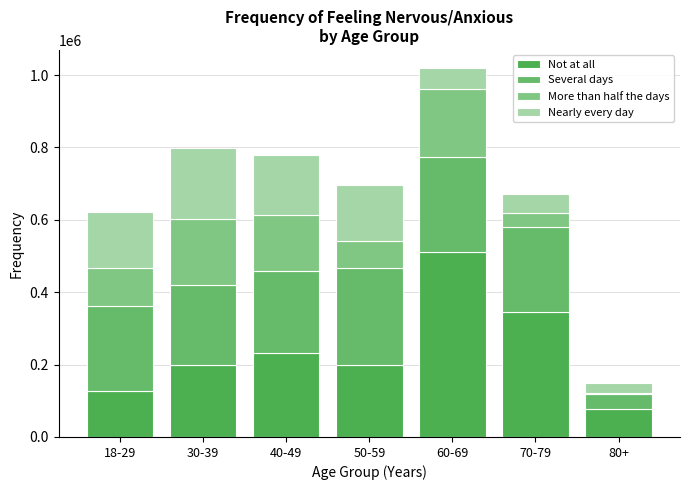

How many series are shown in this chart?

4